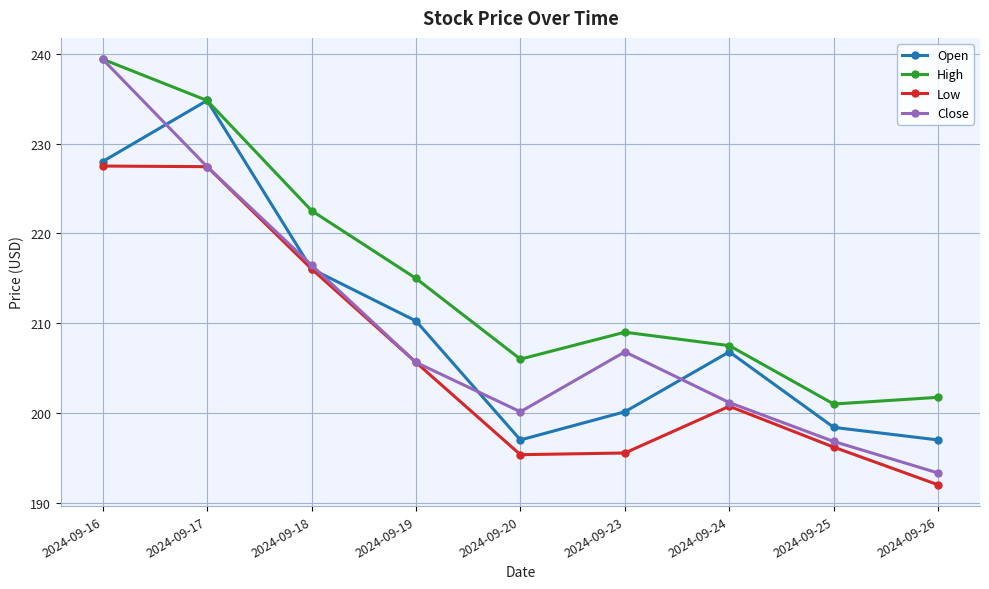

Which series has the largest total across all categories?

High